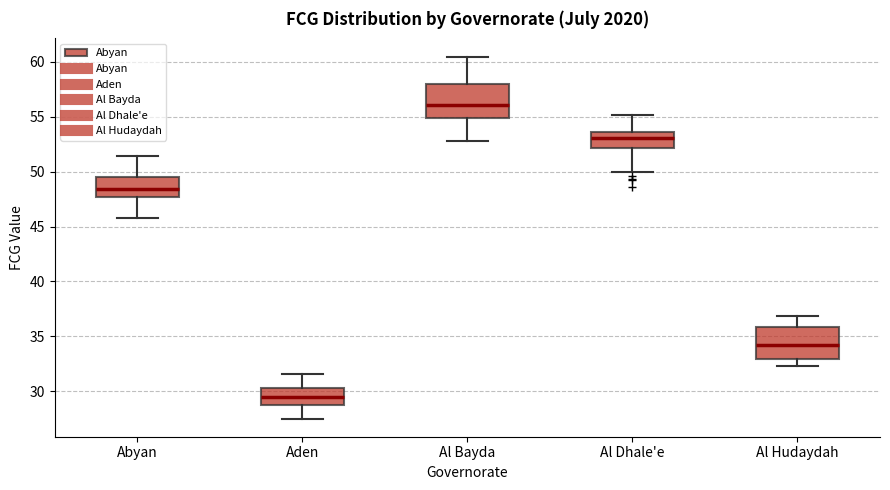

Reading left to right, read every box against the y-axis: the position of its median line, the range the box covers, and the ends of its whiskers. The values are not printed on the chart, so give them approximately, as read against the axis.

Abyan: median 48.5, box 47.5 to 49.5, whiskers 46.0 to 51.5
Aden: median 29.5, box 29.0 to 30.5, whiskers 27.5 to 31.5
Al Bayda: median 56.0, box 55.0 to 58.0, whiskers 53.0 to 60.5
Al Dhale'e: median 53.0, box 52.0 to 53.5, whiskers 50.0 to 55.0
Al Hudaydah: median 34.5, box 33.0 to 36.0, whiskers 32.5 to 37.0